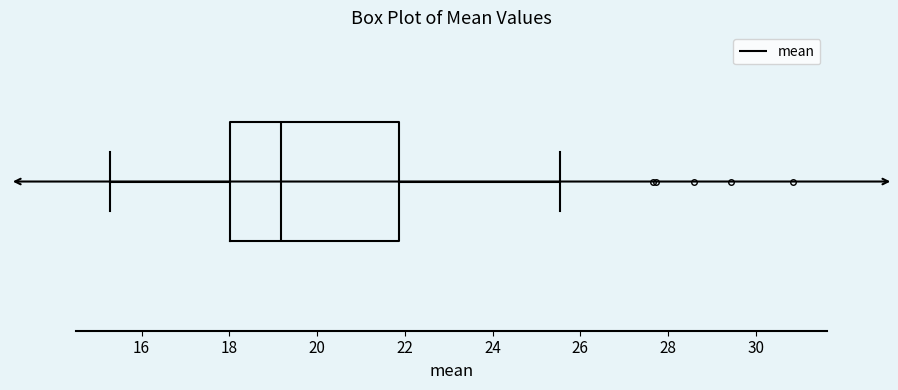

Transcribe this box plot: give where the median line is, the range the box spans, and where the two whiskers end, as read against the x-axis. The values are not printed on the chart, so give them approximately, as read against the axis.

median 19.2, box 18.0 to 21.8, whiskers 15.2 to 25.6